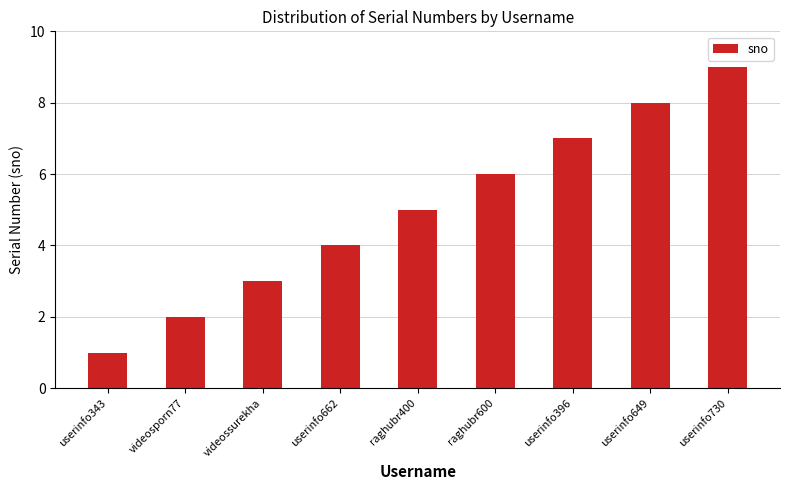

Rank the categories by value from highest to lowest.

userinfo730, userinfo649, userinfo396, raghubr600, raghubr400, userinfo662, videossurekha, videosporn77, userinfo343